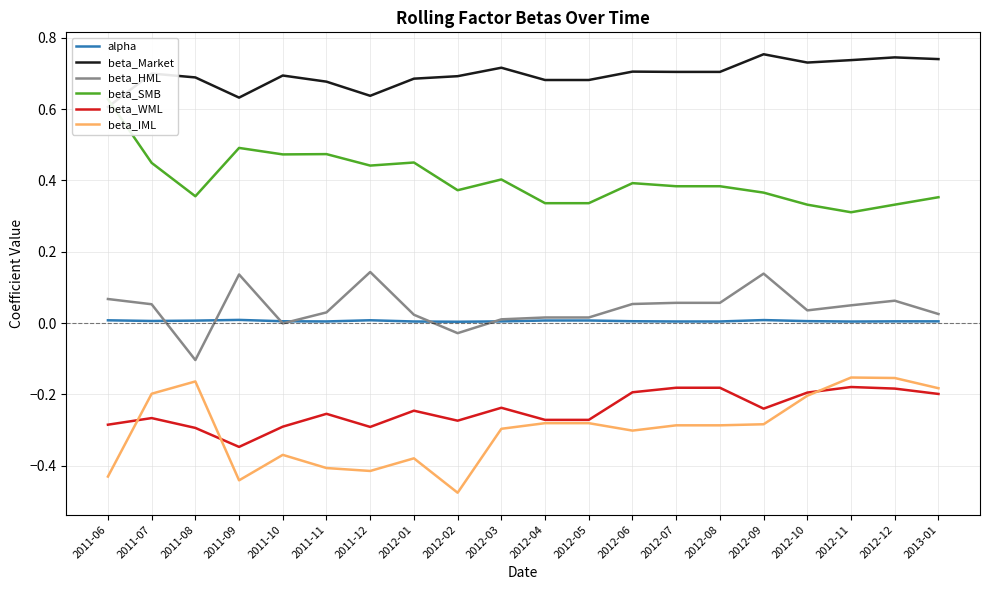

True or false: beta_IML has a value of -0.4 at 2011-06.

True